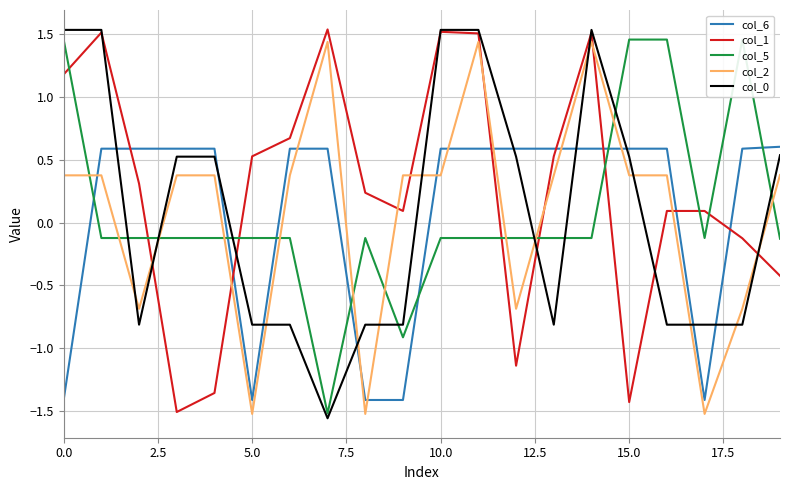

Which series has the largest total across all categories?

col_1